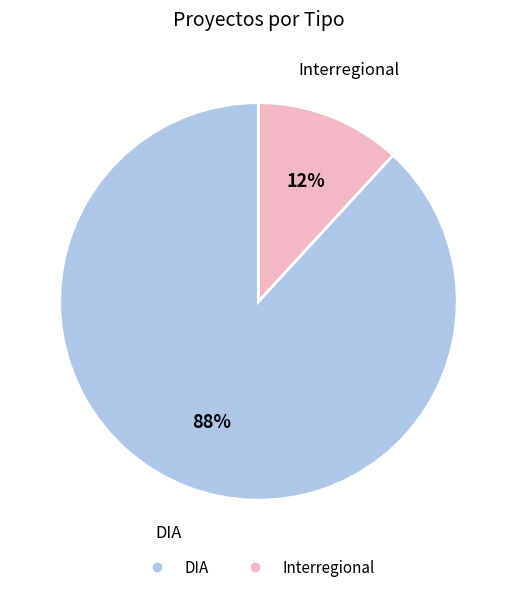

Does DIA represent more than half of the total?

Yes